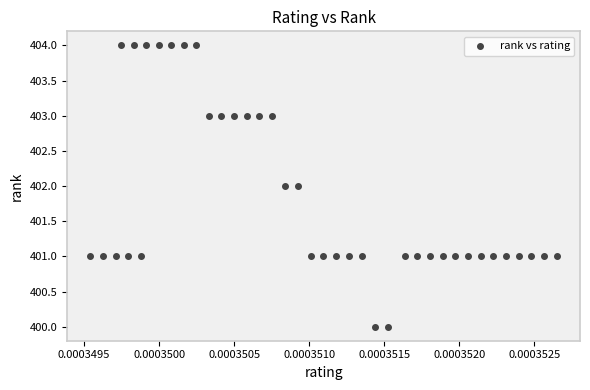

What is the range of Y values (max minus min)?

4